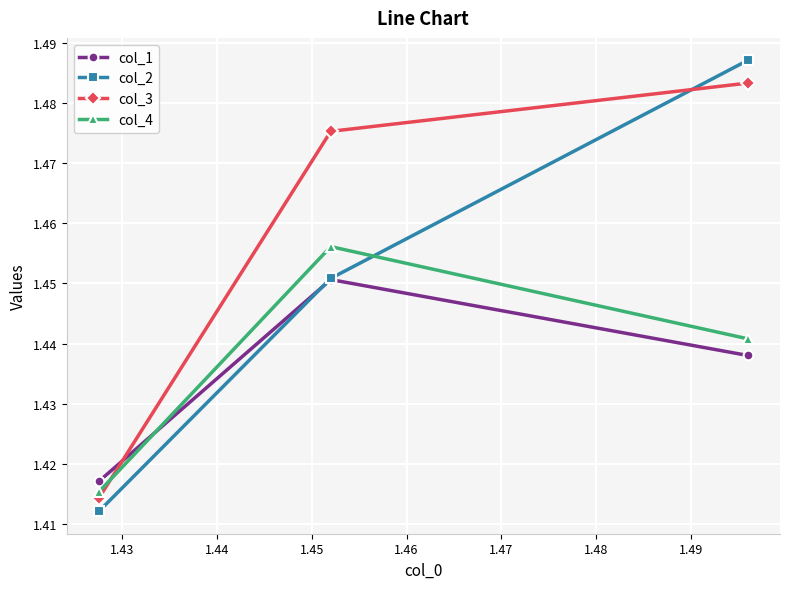

At how many categories does at least one series exceed 1?

3